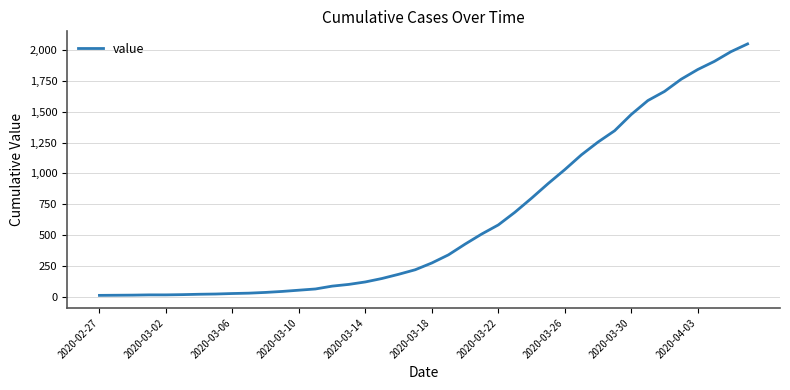

What is the difference between the maximum and minimum values?

2042